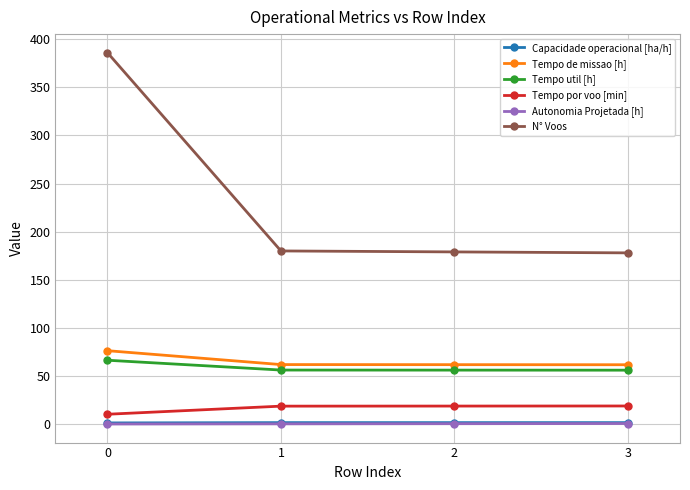

Which series has the largest range (max minus min)?

N° Voos